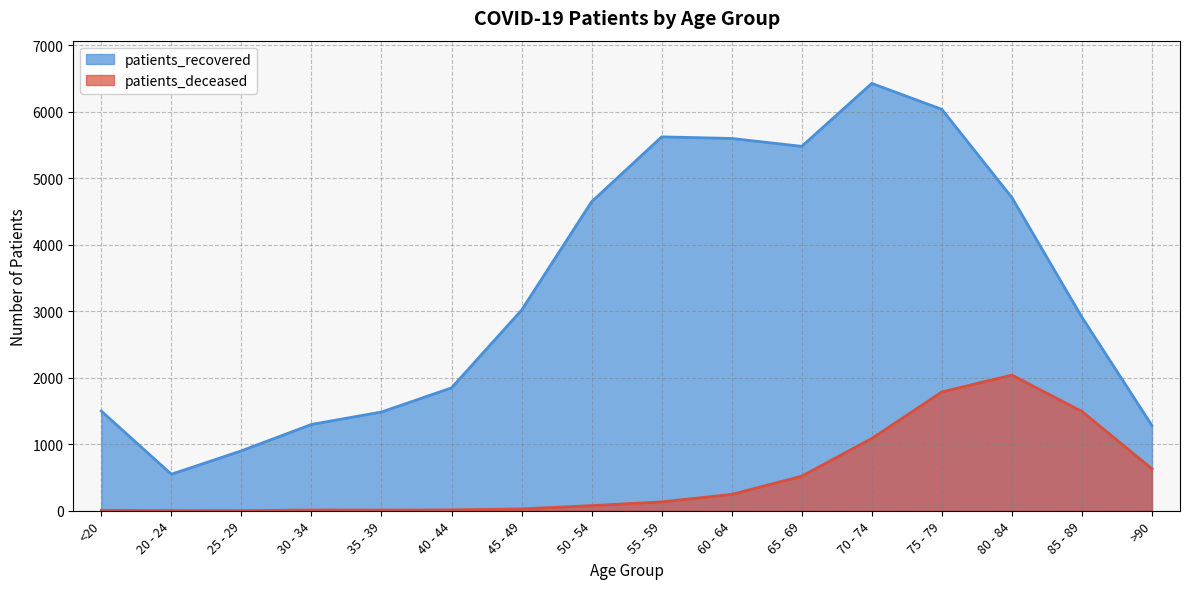

What is the label of the 11th point from the right?

40 - 44